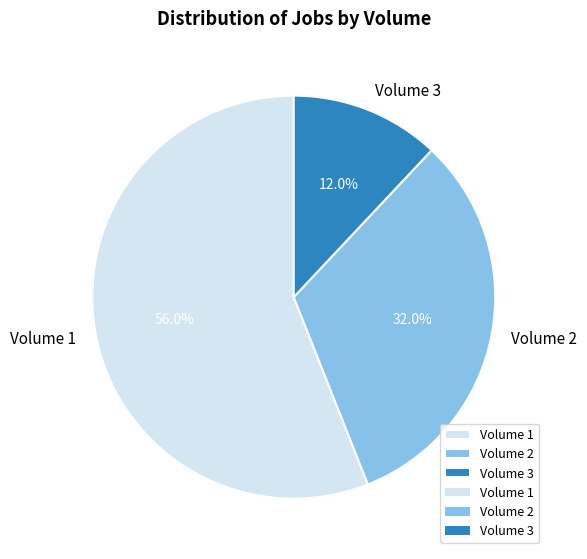

Does any single category account for the majority?

Yes